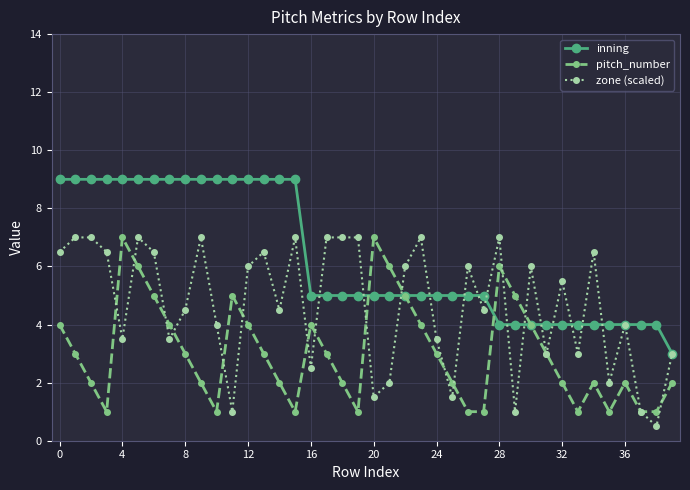

What is the value of the inning point at the 3rd from the left?

9.0